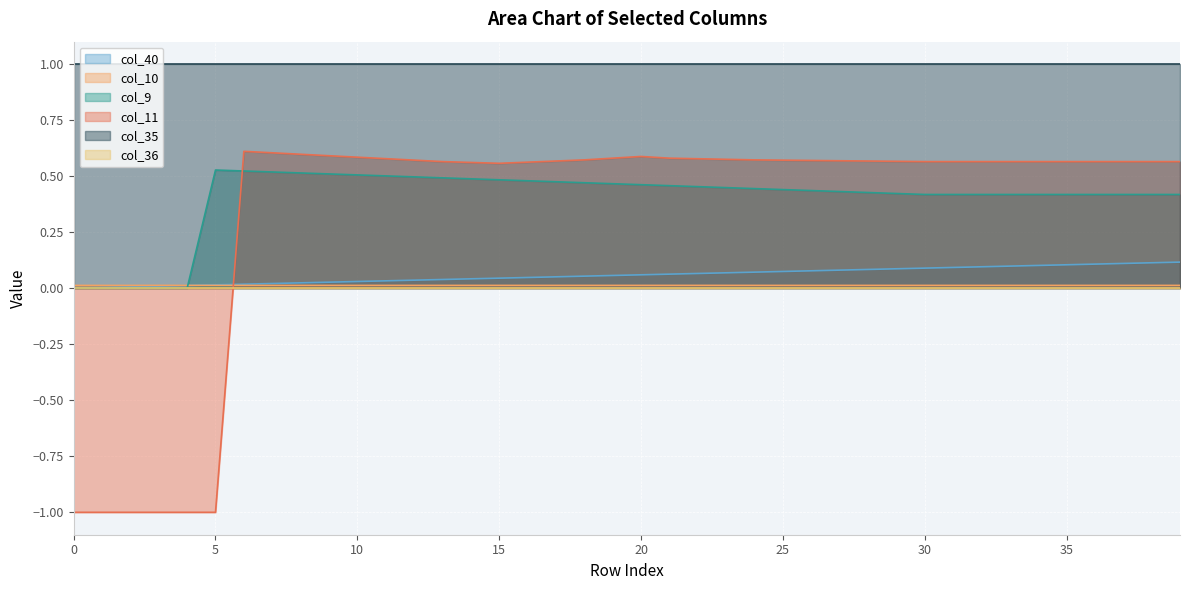

Does the chart display data point markers on the line(s)?

No